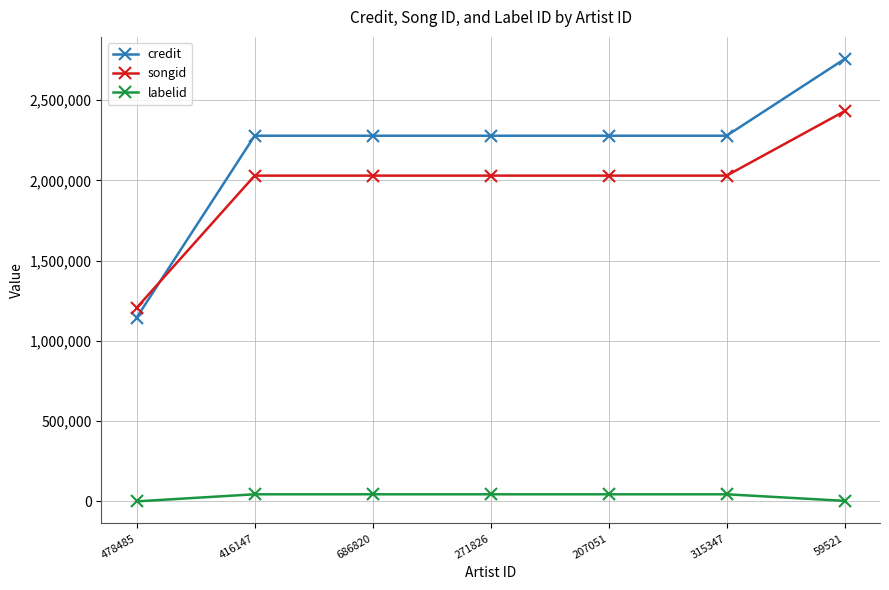

What is the difference between the maximum and minimum values in the credit series?

1610960